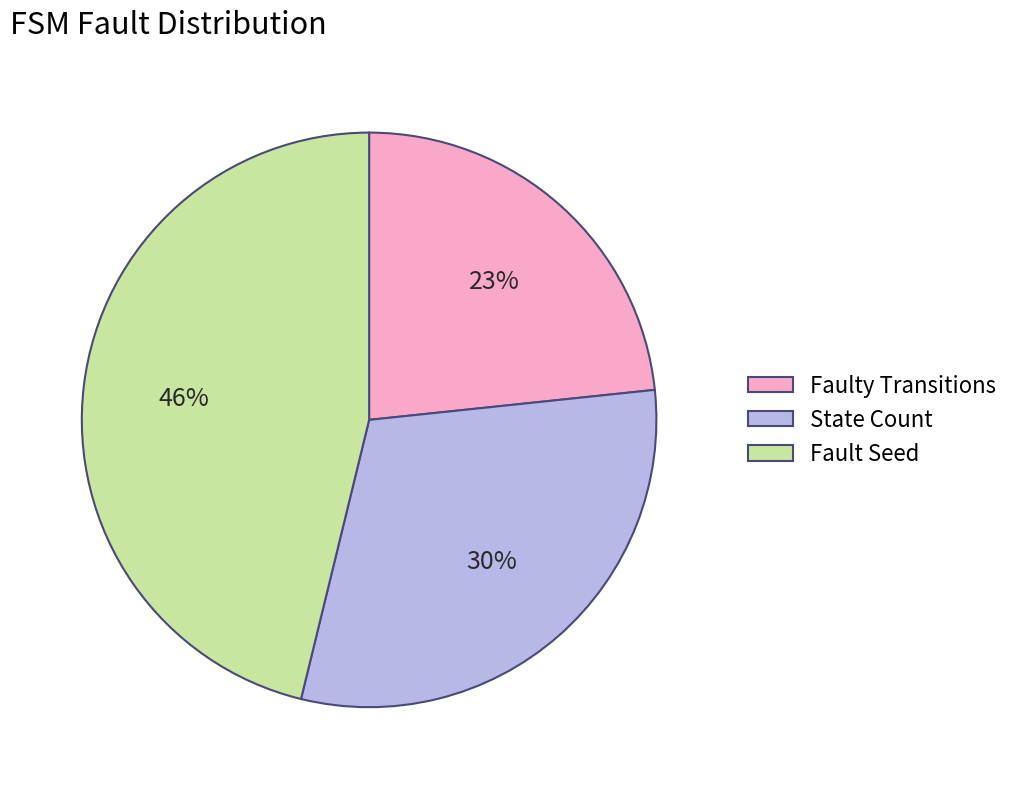

What is the ratio of the value at Faulty Transitions to the value at State Count?

0.8